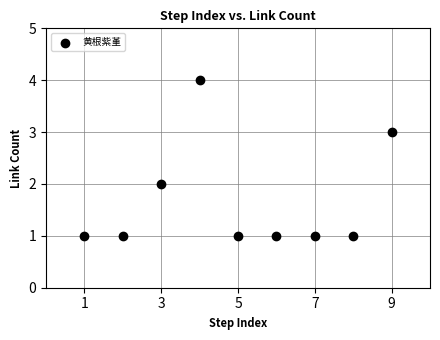

What is the average X value?

5